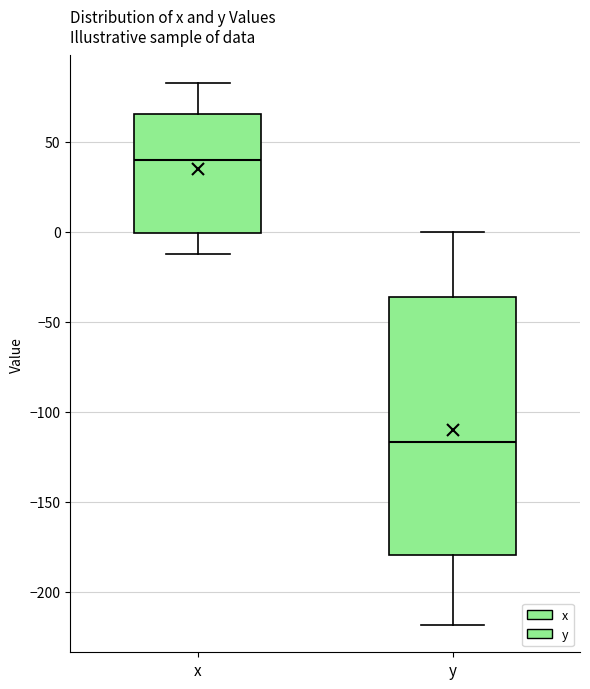

Which box's median line is the lowest?

y